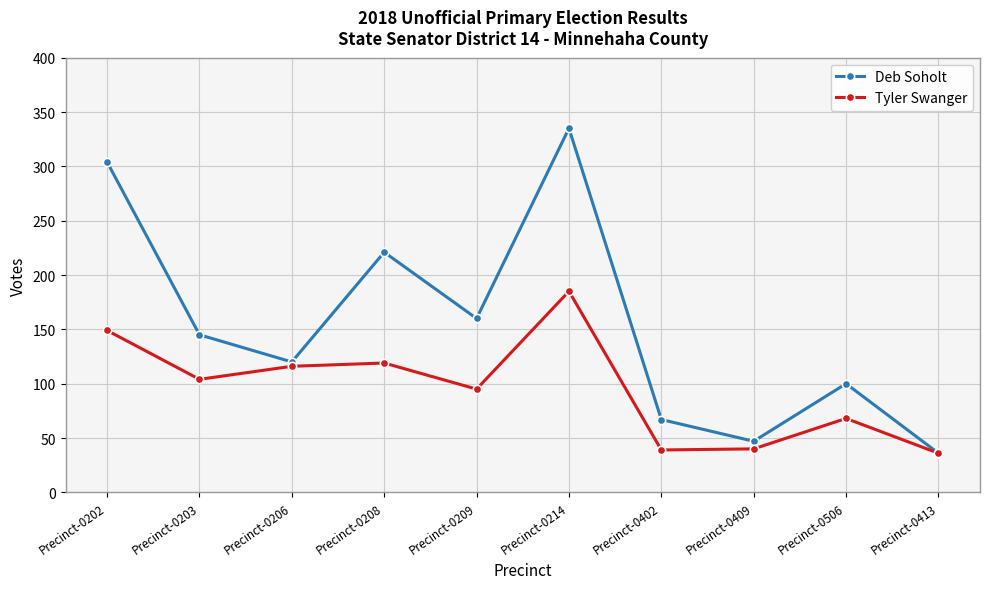

Is the value of Tyler Swanger at Precinct-0203 greater than the value of Deb Soholt at Precinct-0208?

No